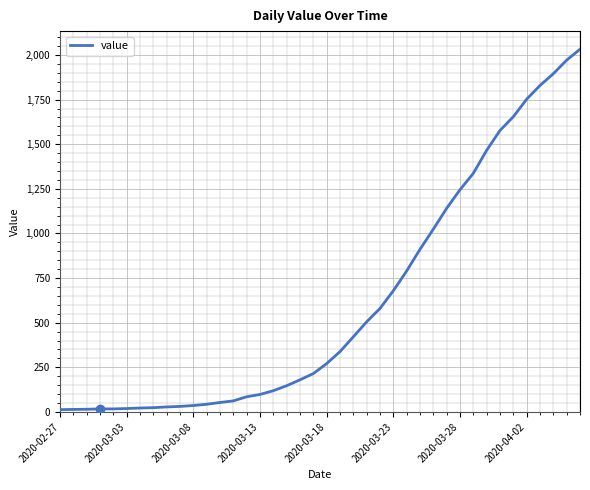

Does the chart have visible grid lines?

Yes